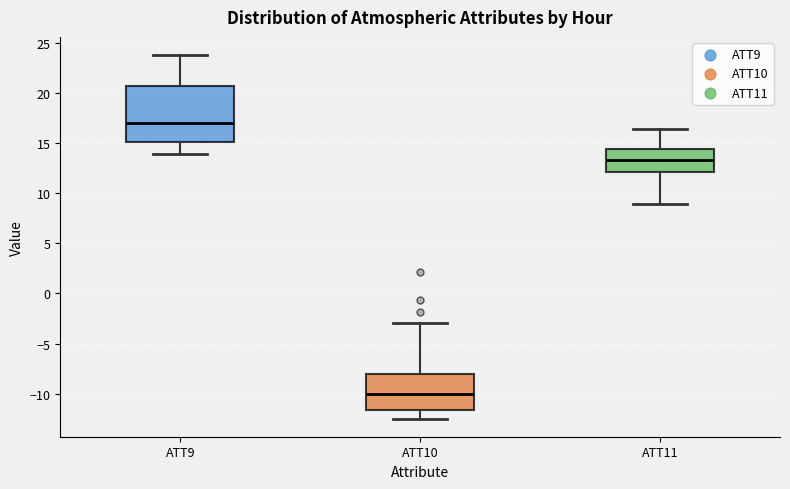

Reading left to right, transcribe this box plot: for each box, give where its median line is, the range the box spans, and where its two whiskers end, as read against the y-axis. The values are not printed on the chart, so give them approximately, as read against the axis.

ATT9: median 17.0, box 15.0 to 20.5, whiskers 14.0 to 24.0
ATT10: median -10.0, box -11.5 to -8.0, whiskers -12.5 to -3.0
ATT11: median 13.5, box 12.0 to 14.5, whiskers 9.0 to 16.5